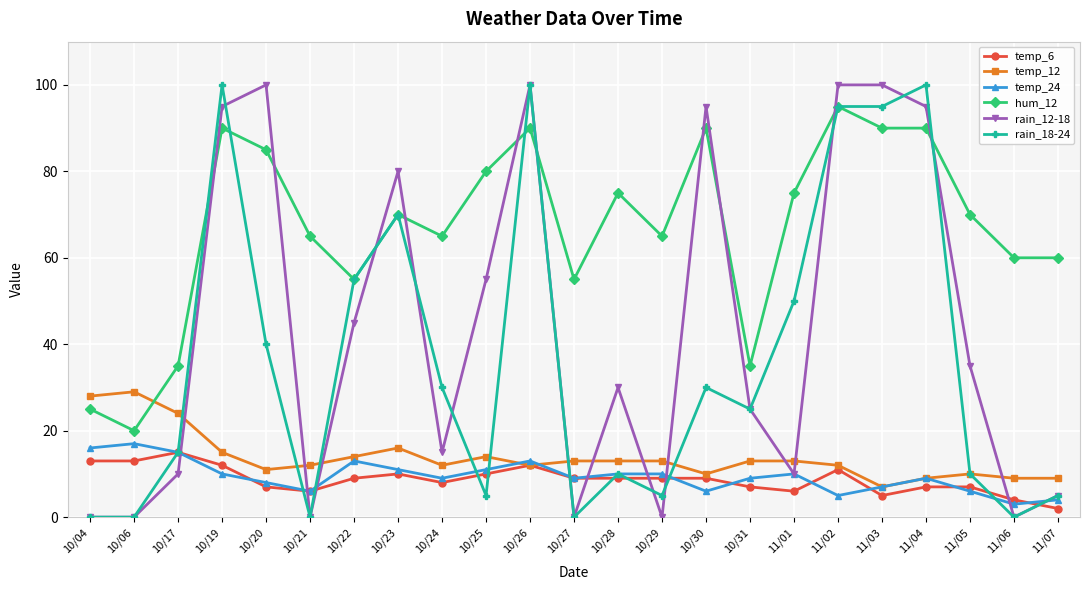

What is the label of the 1st point from the left?

10/04